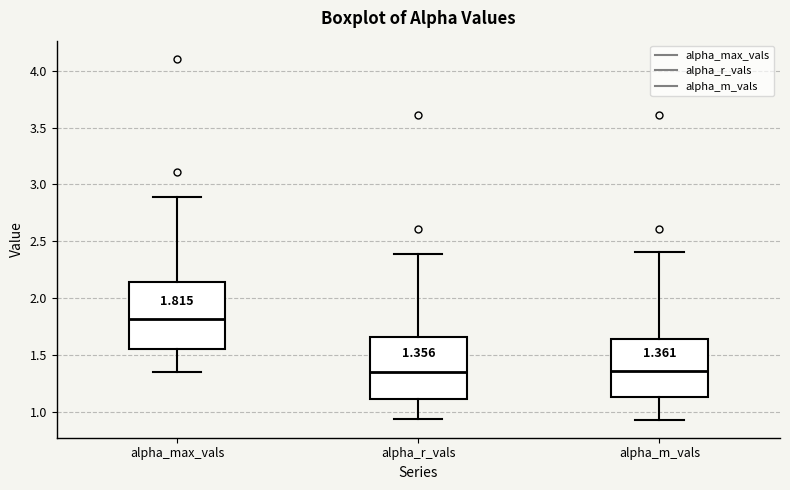

Which box's median line is the highest?

alpha_max_vals